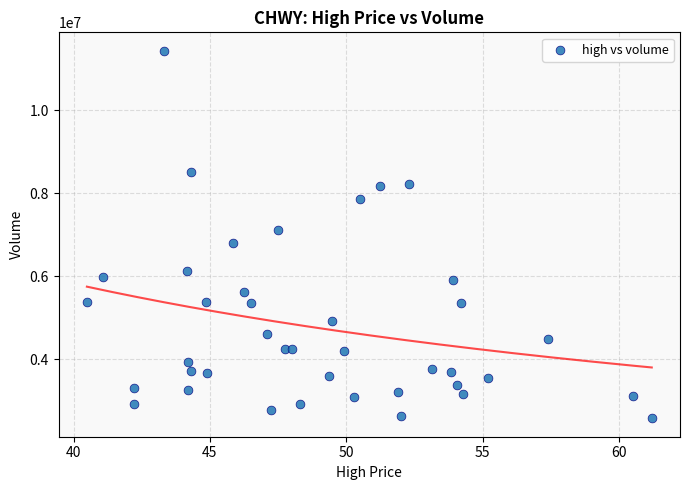

What Y value in the scatter plot is closest to 7003500?

7101600